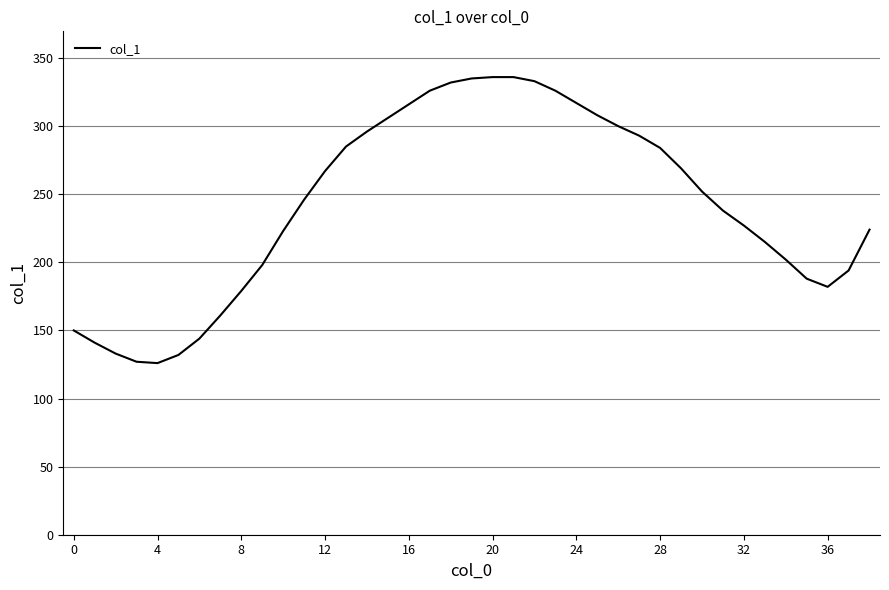

What is the greatest value displayed?

336